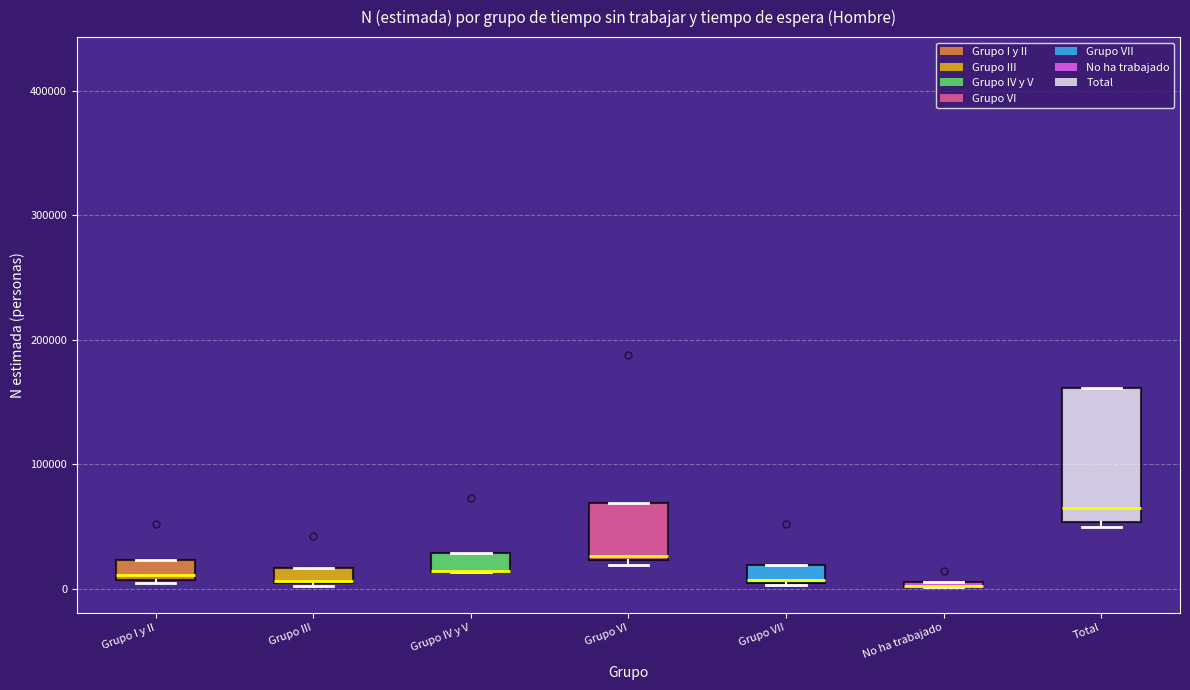

Where does the median line of the box for Grupo VI sit on the y-axis? The values are not printed on the chart, so give them approximately, as read against the axis.

30000